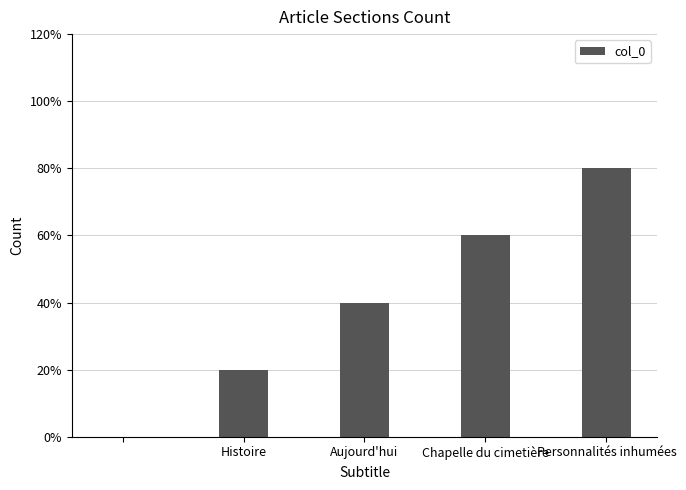

Are the bars horizontal?

No